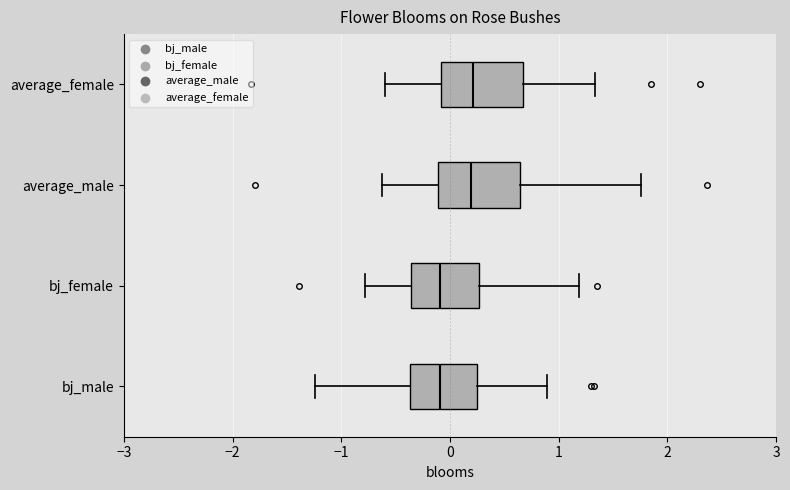

Where does the median line of the box for average_female sit on the x-axis? The values are not printed on the chart, so give them approximately, as read against the axis.

0.2